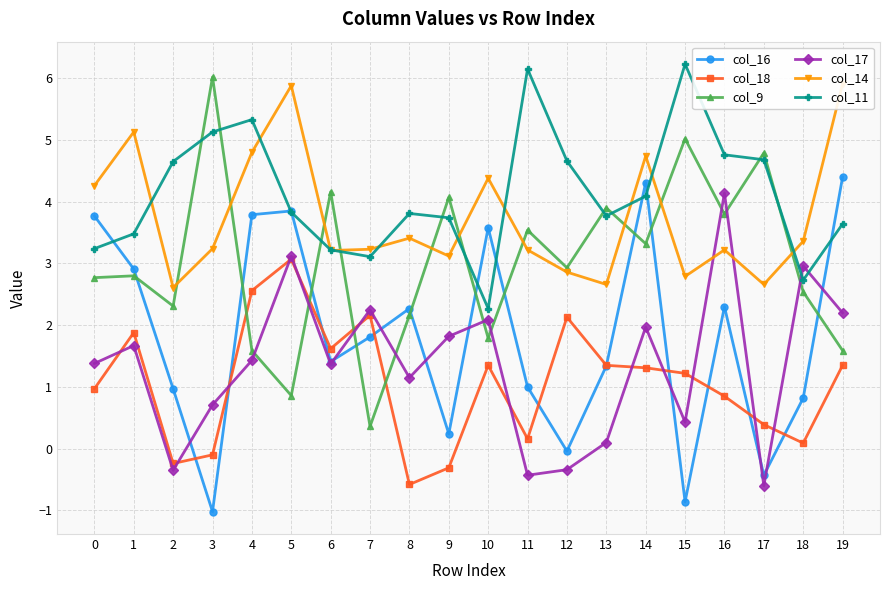

In col_16, how many points are lower than both neighbors (excluding endpoints)?

6